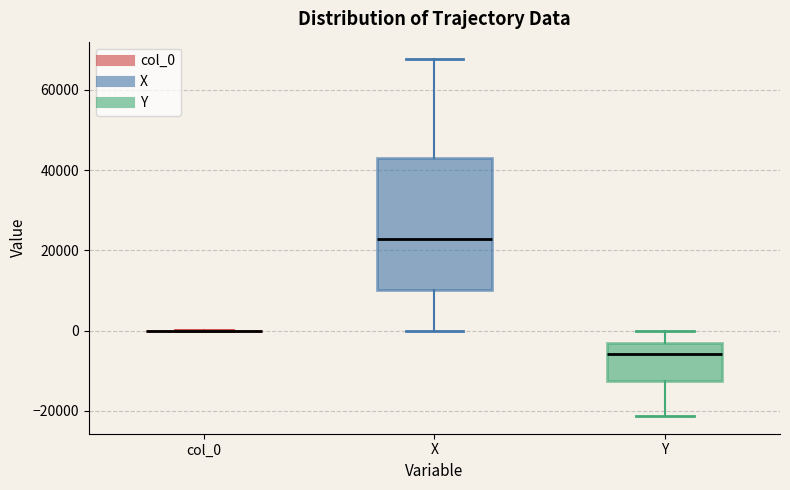

Reading left to right, transcribe this box plot: for each box, give where its median line is, the range the box spans, and where its two whiskers end, as read against the y-axis. The values are not printed on the chart, so give them approximately, as read against the axis.

col_0: box collapsed to a line at 0, whiskers 0 to 0
X: median 22000, box 10000 to 42000, whiskers 0 to 68000
Y: median -6000, box -12000 to -4000, whiskers -22000 to 0